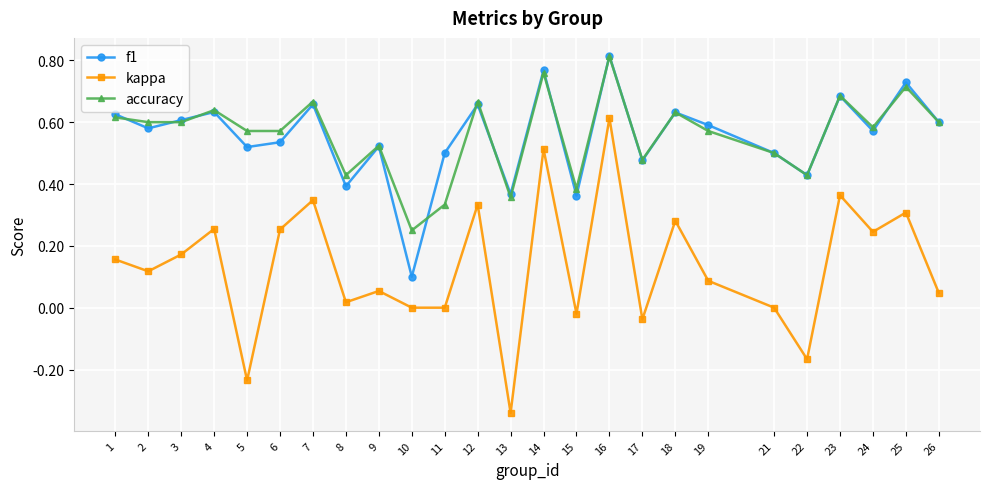

Which category has the lowest value across all series?

13